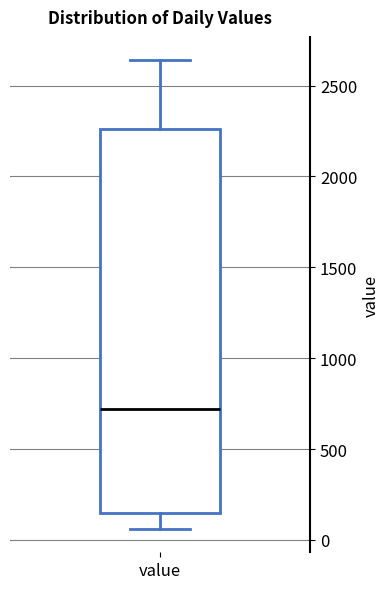

Transcribe this box plot: give where the median line is, the range the box spans, and where the two whiskers end, as read against the y-axis. The values are not printed on the chart, so give them approximately, as read against the axis.

median 700, box 150 to 2250, whiskers 50 to 2650